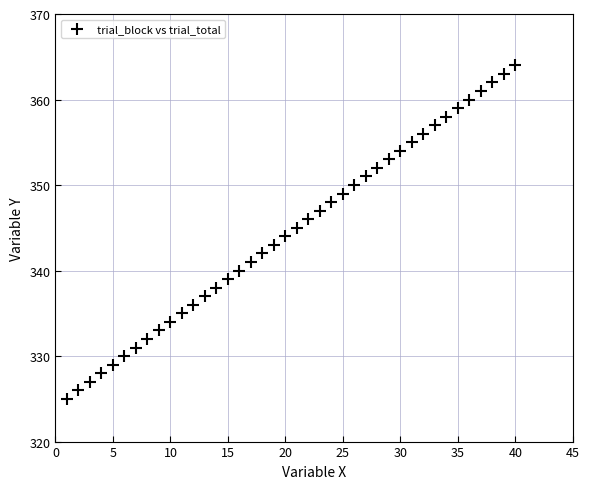

What is the range of X values (max minus min)?

39